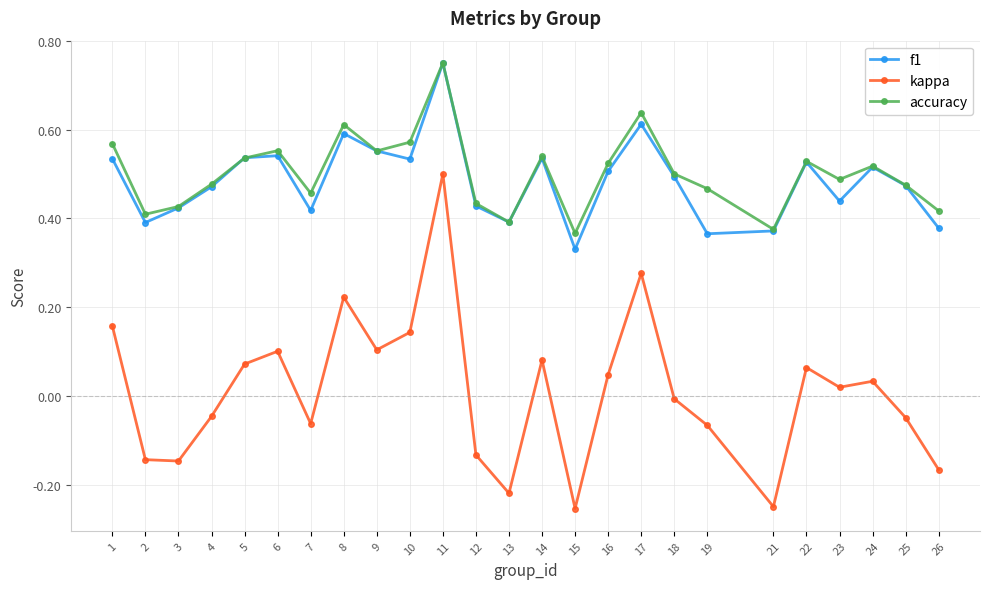

Which series has the widest spread of values?

kappa